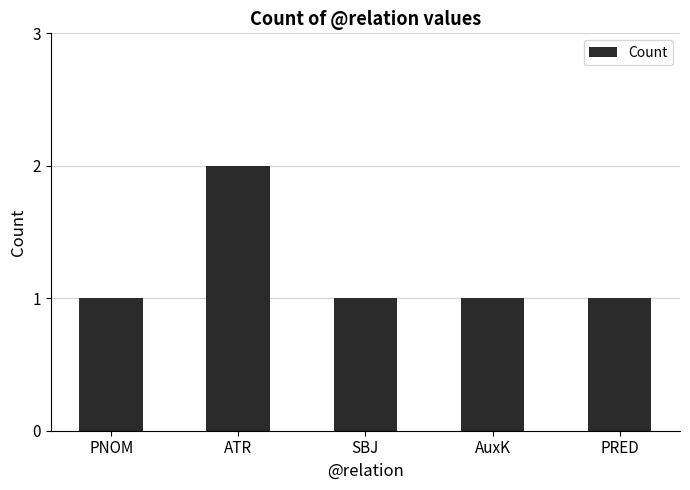

Which has a higher value, ATR or AuxK?

ATR